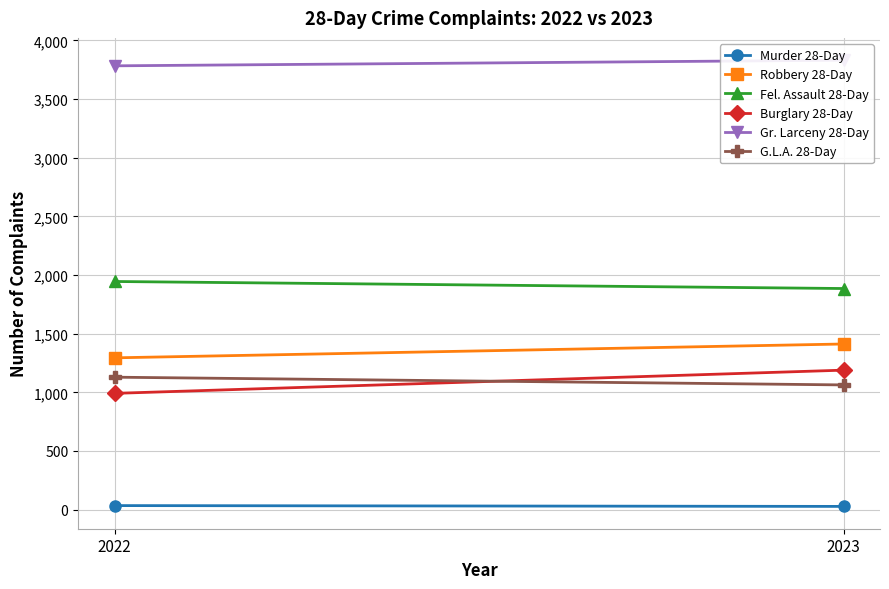

Which series has the largest total across all categories?

Gr. Larceny 28-Day